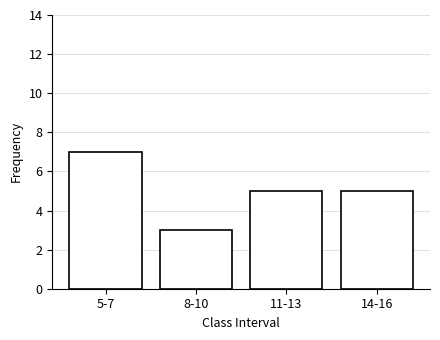

Reading right to left, transcribe all the data shown in this chart.

14-16=5	11-13=5	8-10=3	5-7=7